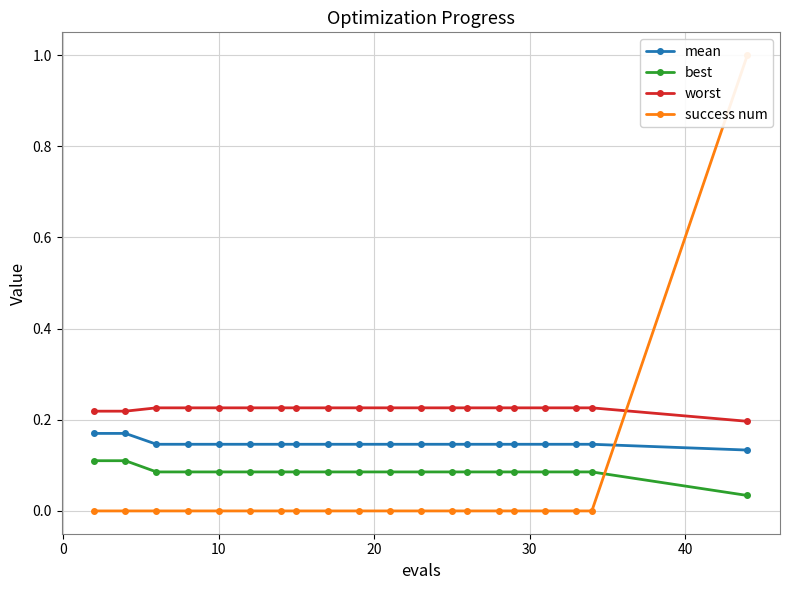

True or false: worst and success num intersect in this chart.

True